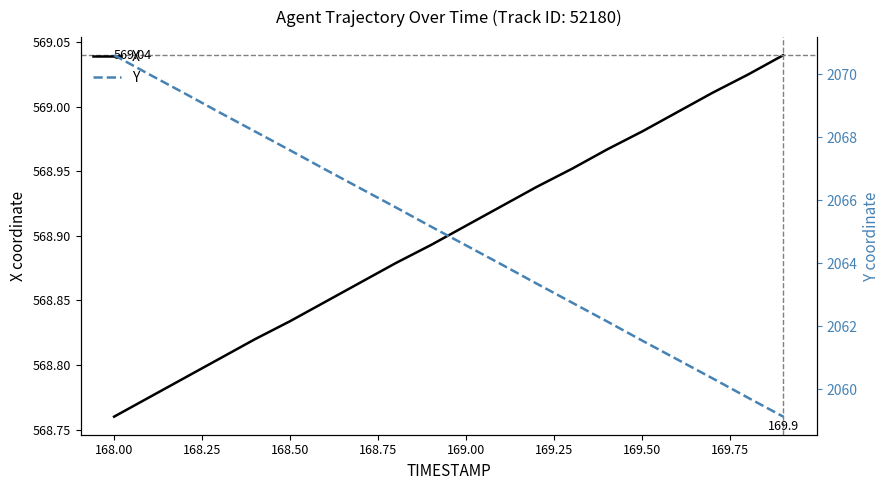

What is the spread (max minus min) of values at 169.25?

1498.1